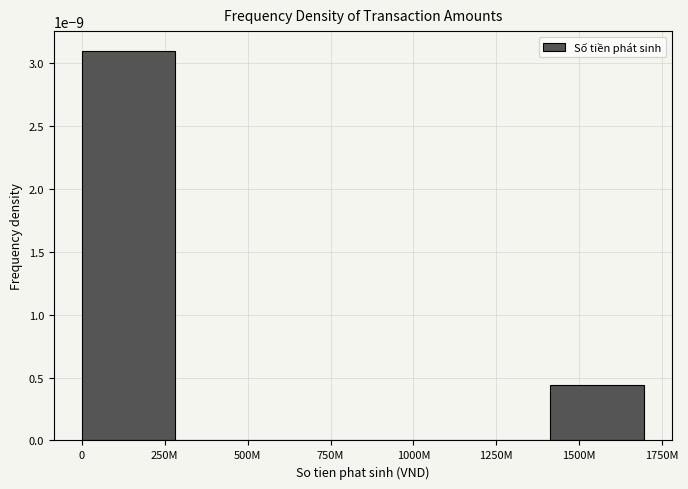

Between 1500M and 250M, which is larger?

250M